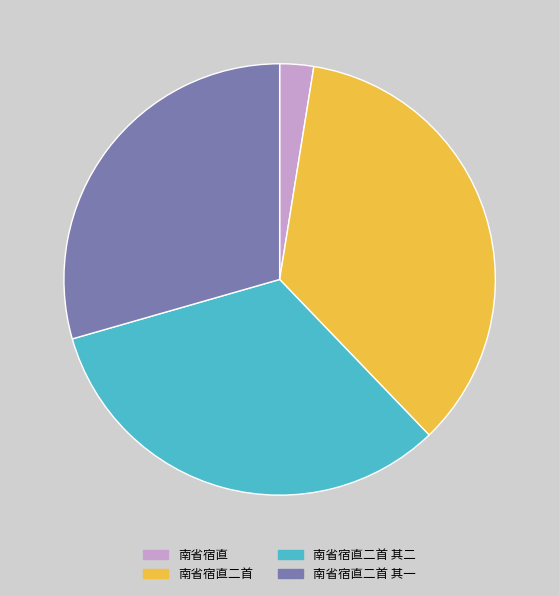

How many segments does this pie chart have?

4